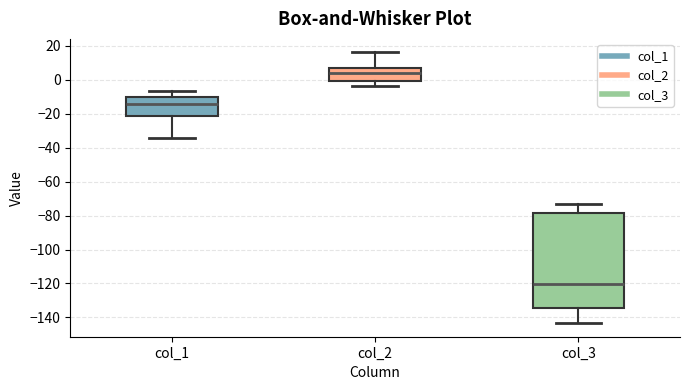

Where does the median line of the box for col_2 sit on the y-axis? The values are not printed on the chart, so give them approximately, as read against the axis.

4